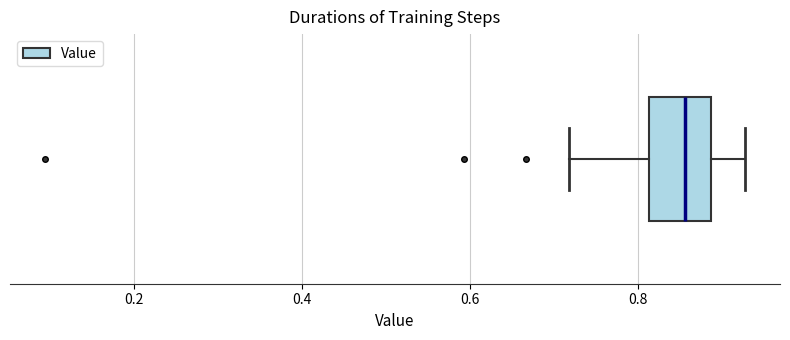

Read this box plot against the x-axis: the position of the median line, the range covered by the box, and the ends of both whiskers. The values are not printed on the chart, so give them approximately, as read against the axis.

median 0.86, box 0.82 to 0.88, whiskers 0.72 to 0.92